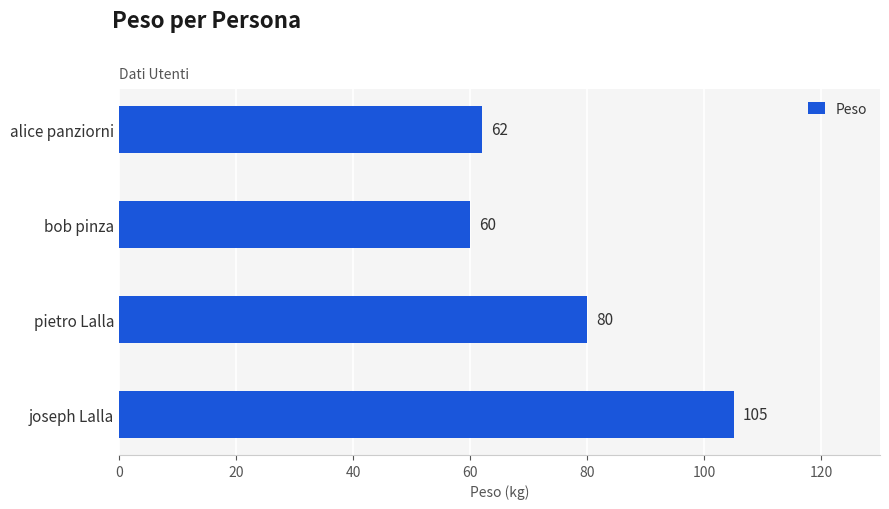

How many data points are less than 80?

2